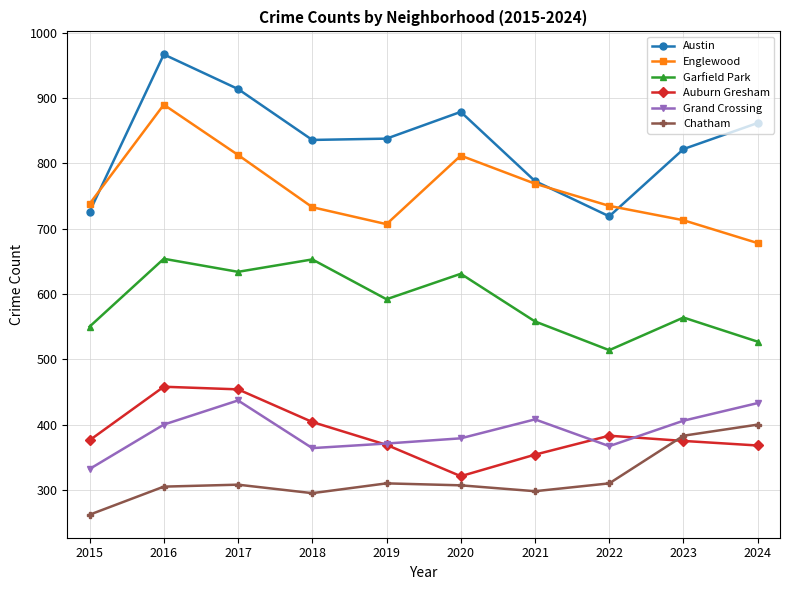

What is the total value across all series at 2023?

3263